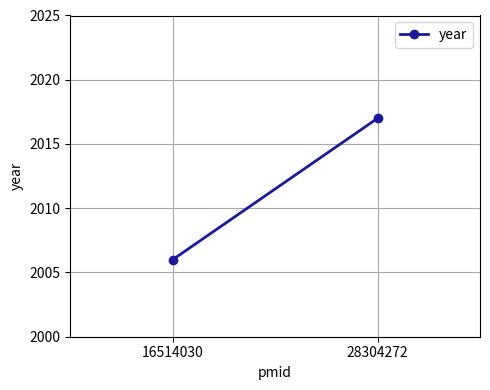

What is the value of the 2nd point from the left?

2017